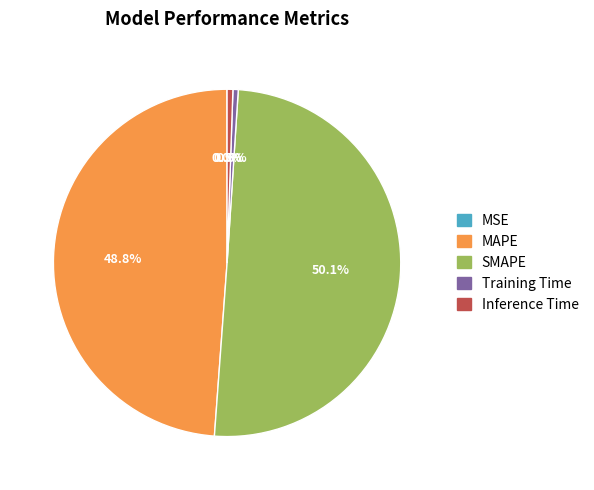

What percentage is the SMAPE slice, to the nearest percent?

50%